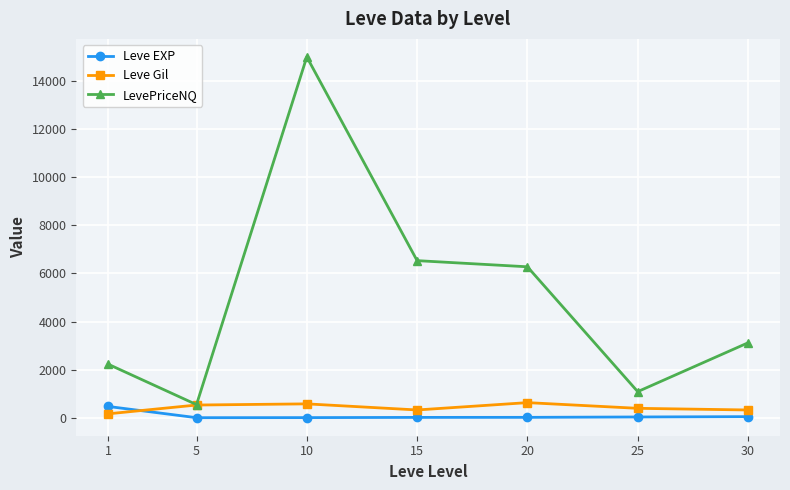

Which series has the largest total across all categories?

LevePriceNQ